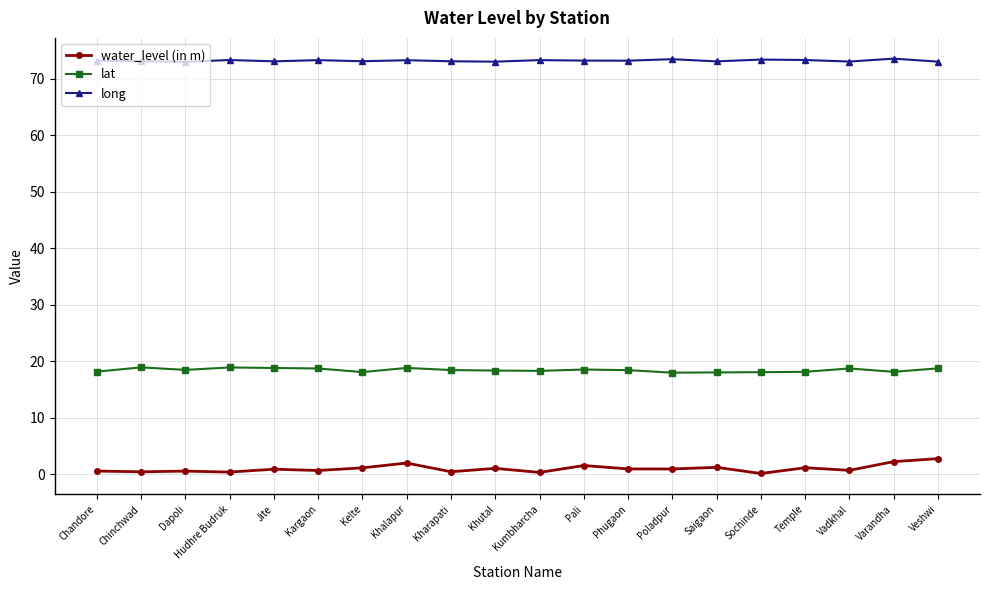

The long series shows 100.0 at Kelte. True or false?

False